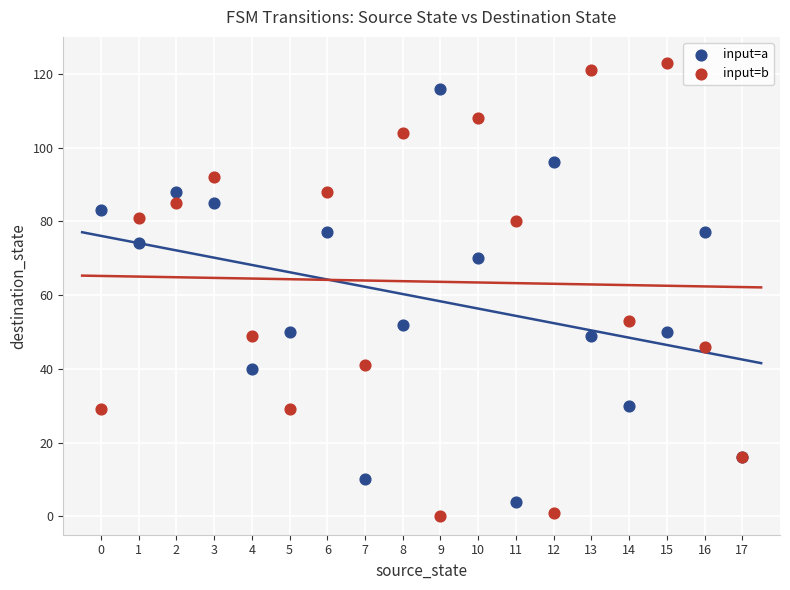

What are all the series names shown in the legend?

input=a, input=b